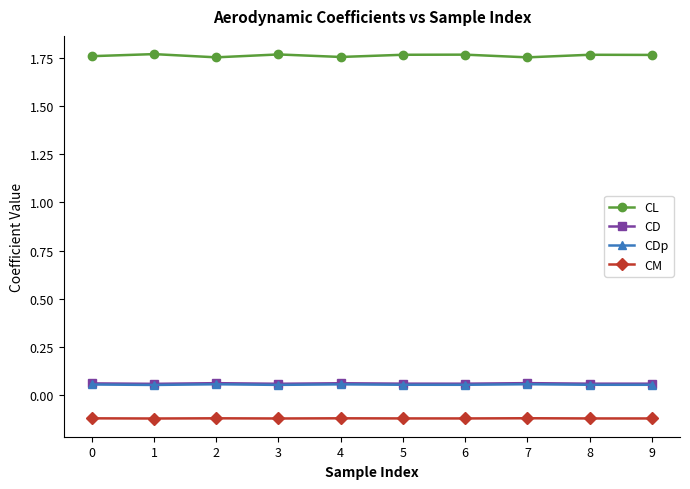

True or false: CM has more than 0 interior local peaks.

True